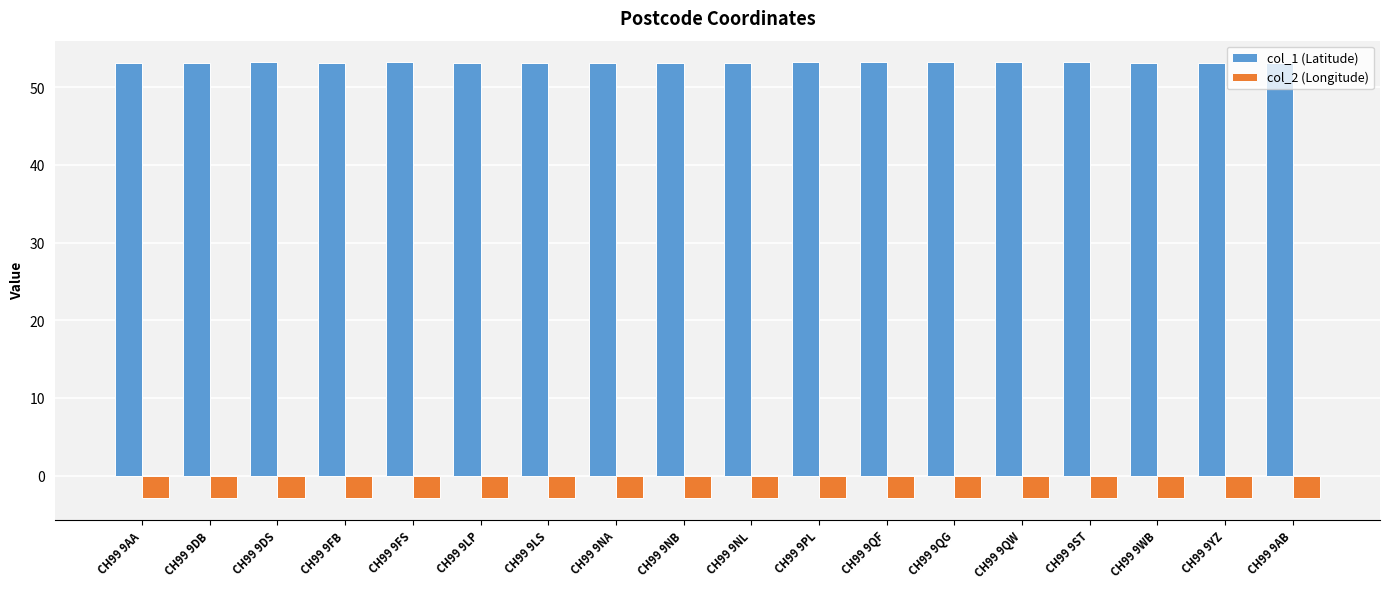

The col_1 (Latitude) series shows 53.2 at CH99 9DB. True or false?

True